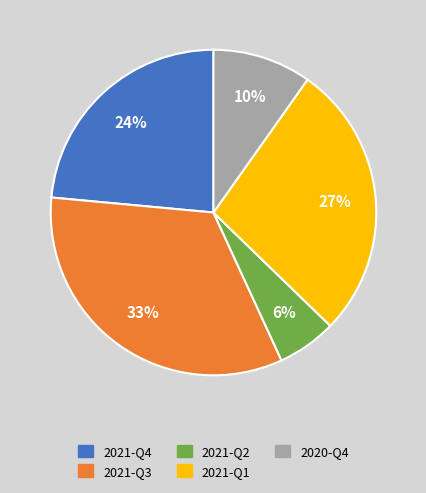

Which category has the biggest portion of the pie?

2021-Q3